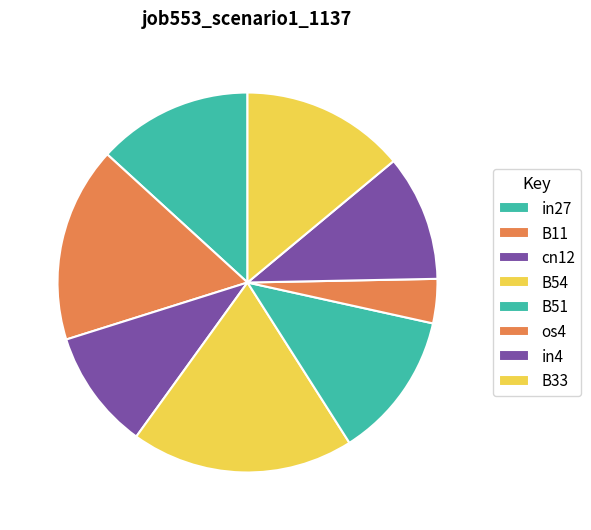

Rank the categories by value from highest to lowest.

B54, B11, B33, in27, B51, in4, cn12, os4